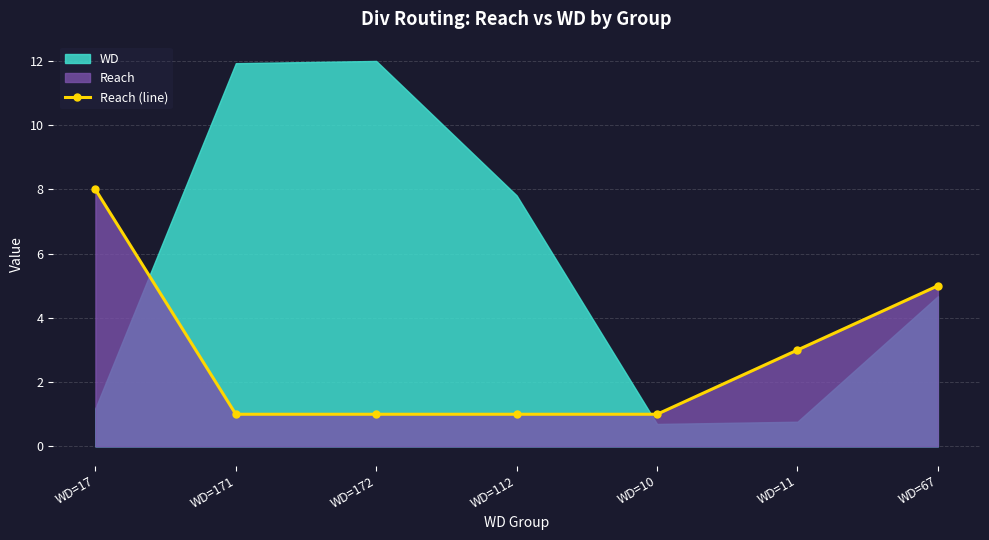

Which has a higher value, WD=171 or WD=11?

WD=11